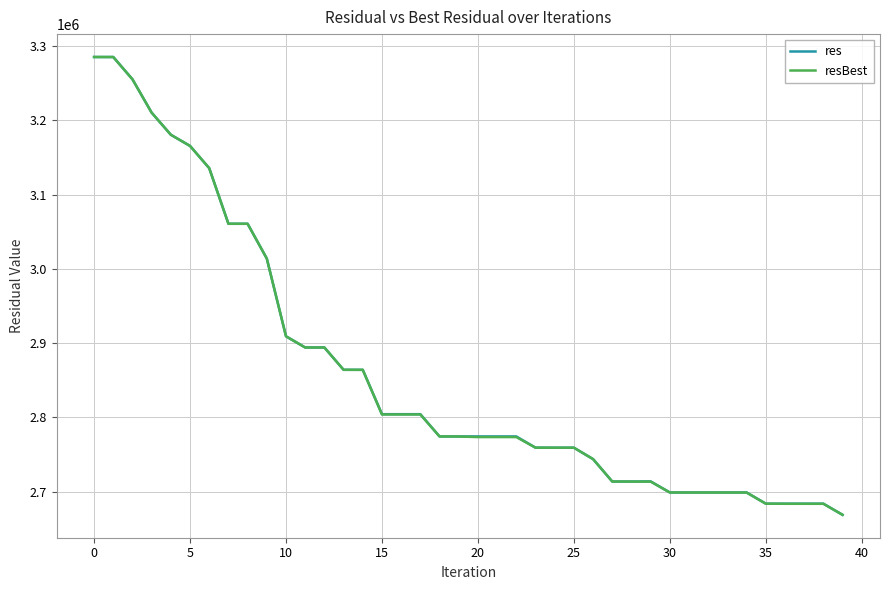

What is the maximum value shown in the chart?

3285471